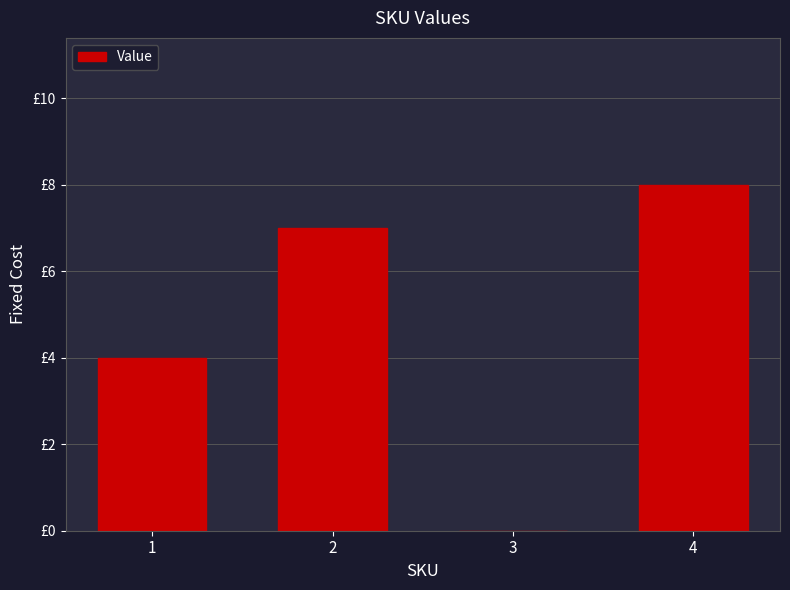

Are the bars horizontal?

No